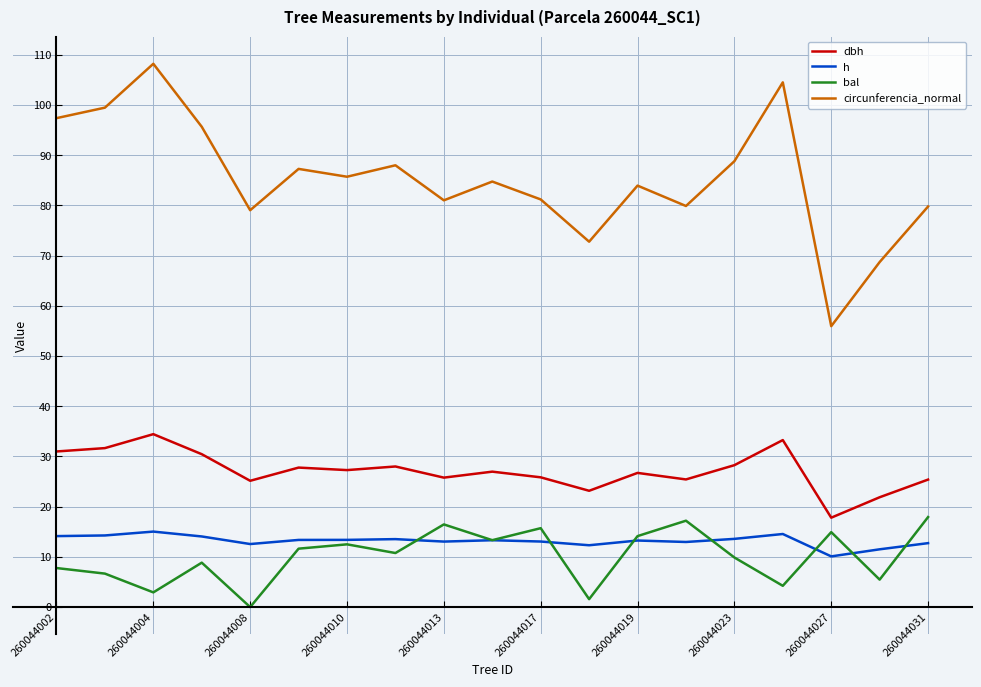

What is the greatest value displayed?

108.2